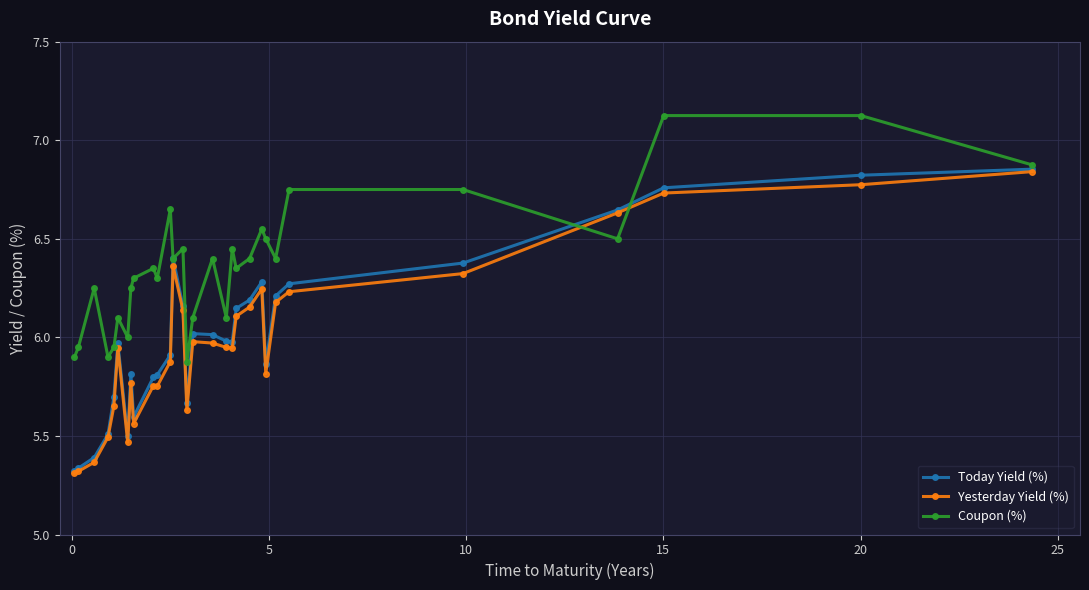

What is the sum of all Coupon (%) values?

191.0